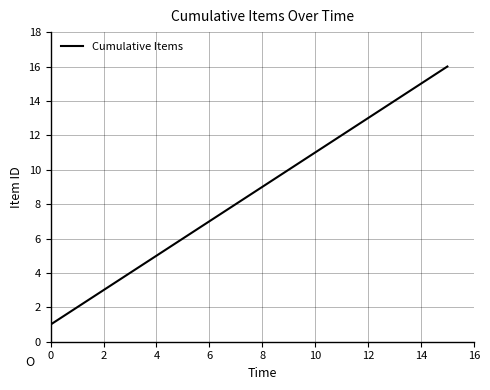

What is the difference between the maximum and minimum values?

15